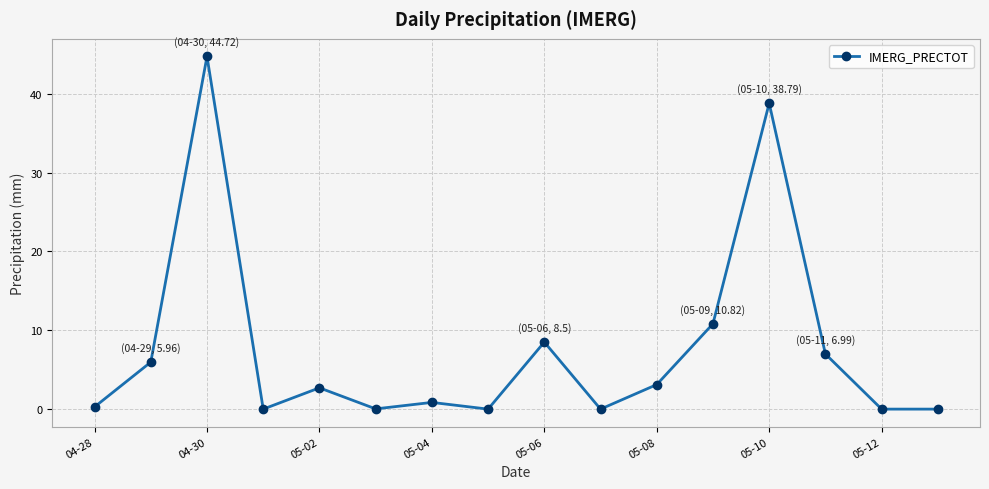

True or false: the data has more than 0 interior local peaks.

True